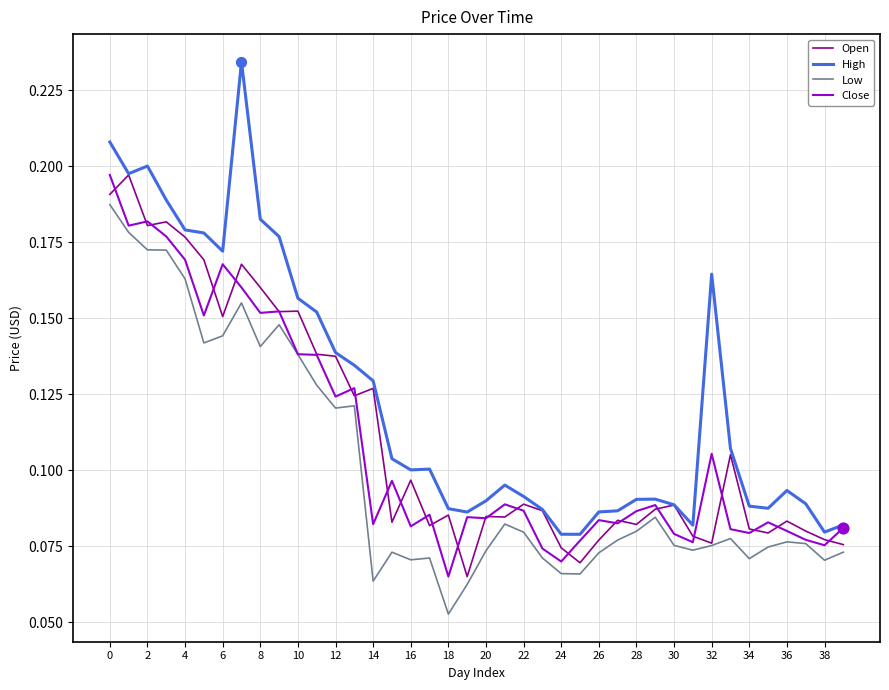

Which series has the largest total across all categories?

High